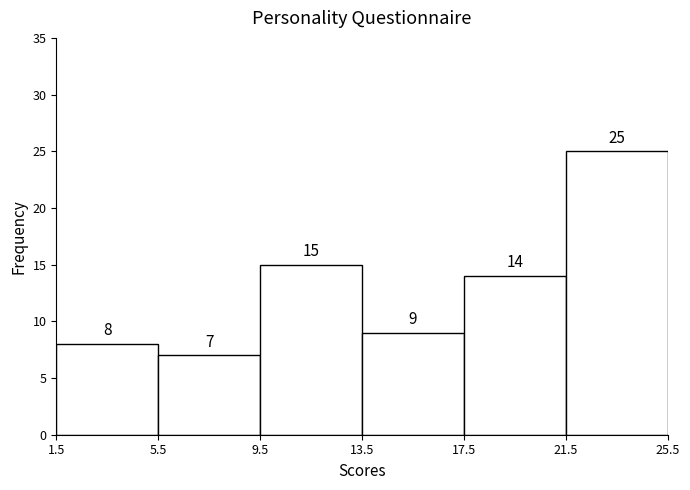

What is the height of the bar covering 1.5 to 5.5 on the x-axis?

8